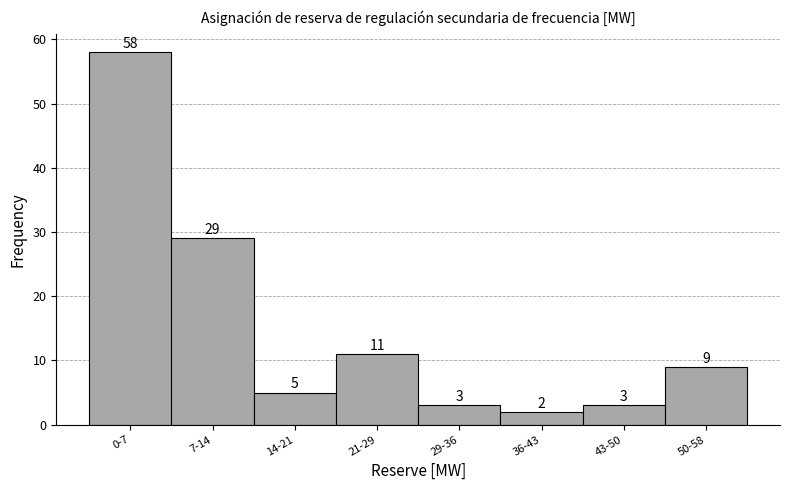

Reading left to right, extract all data points from this chart.

58	29	5	11	3	2	3	9